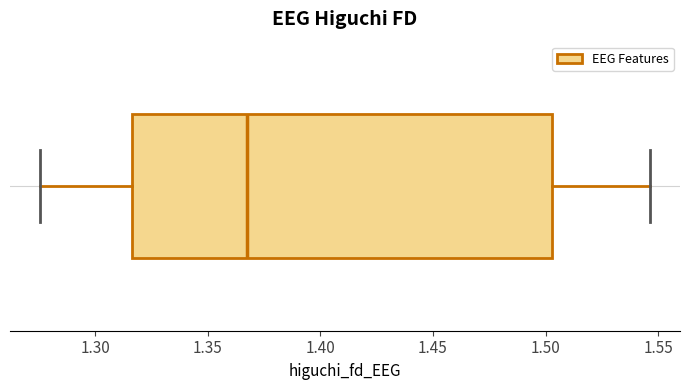

Read this box plot against the x-axis: the position of the median line, the range covered by the box, and the ends of both whiskers. The values are not printed on the chart, so give them approximately, as read against the axis.

median 1.370, box 1.315 to 1.505, whiskers 1.275 to 1.545